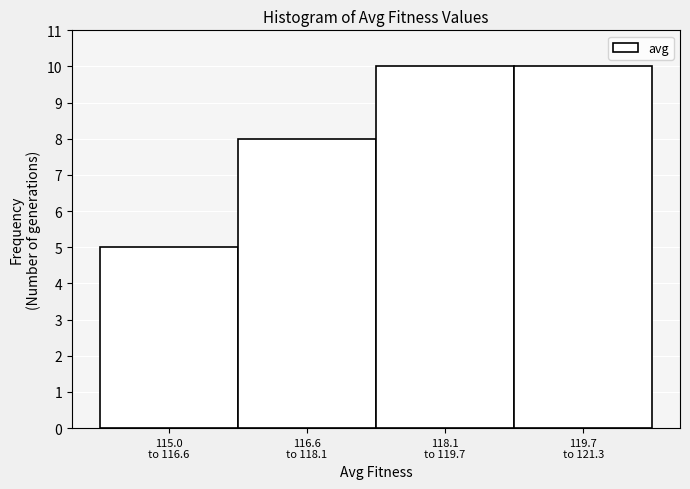

Reading right to left, transcribe all the data shown in this chart.

10	10	8	5